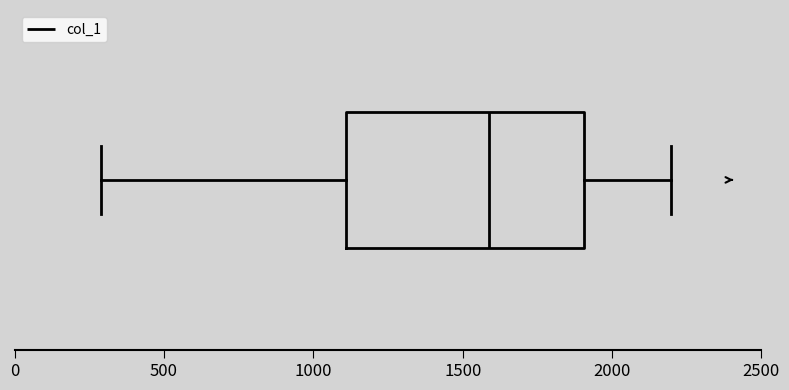

Transcribe this box plot: give where the median line is, the range the box spans, and where the two whiskers end, as read against the x-axis. The values are not printed on the chart, so give them approximately, as read against the axis.

median 1600, box 1100 to 1900, whiskers 300 to 2200